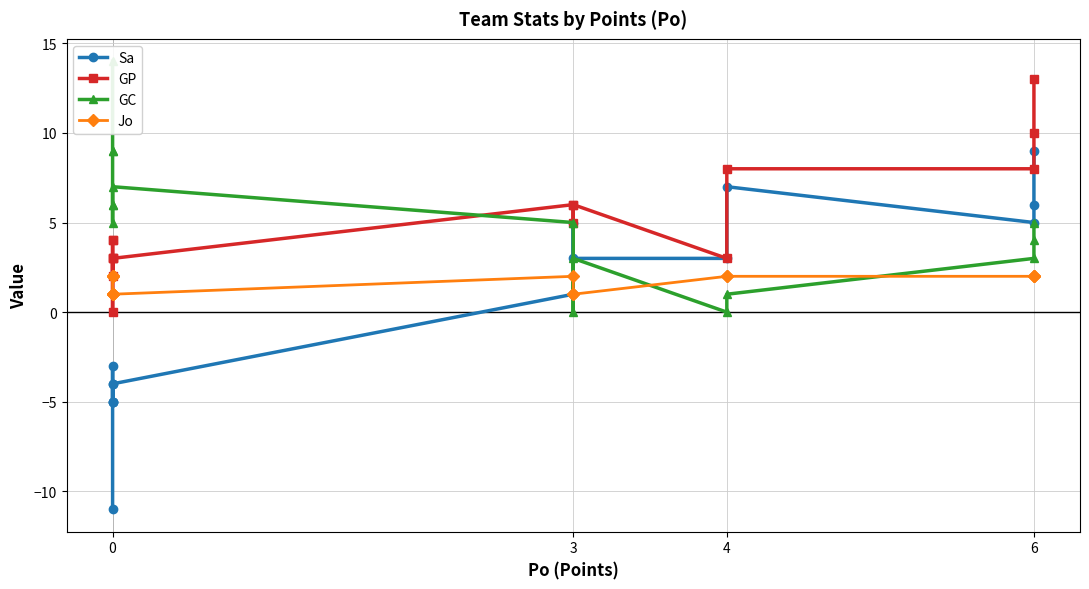

Between 4 and 4, which is larger?

4